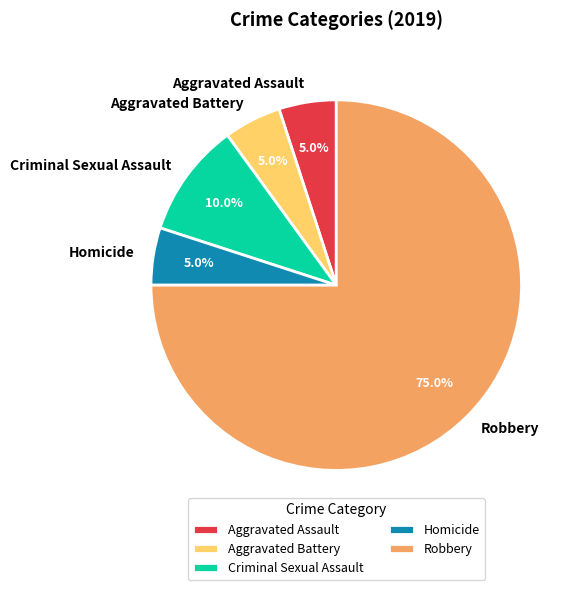

What percentage is the Robbery slice, to the nearest percent?

75%